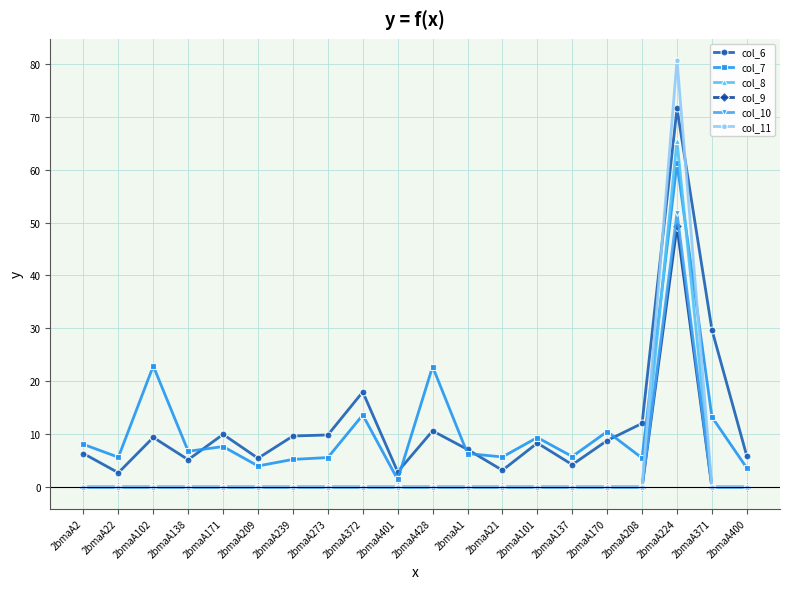

What is the label of the 13th point from the left?

2bmaA21